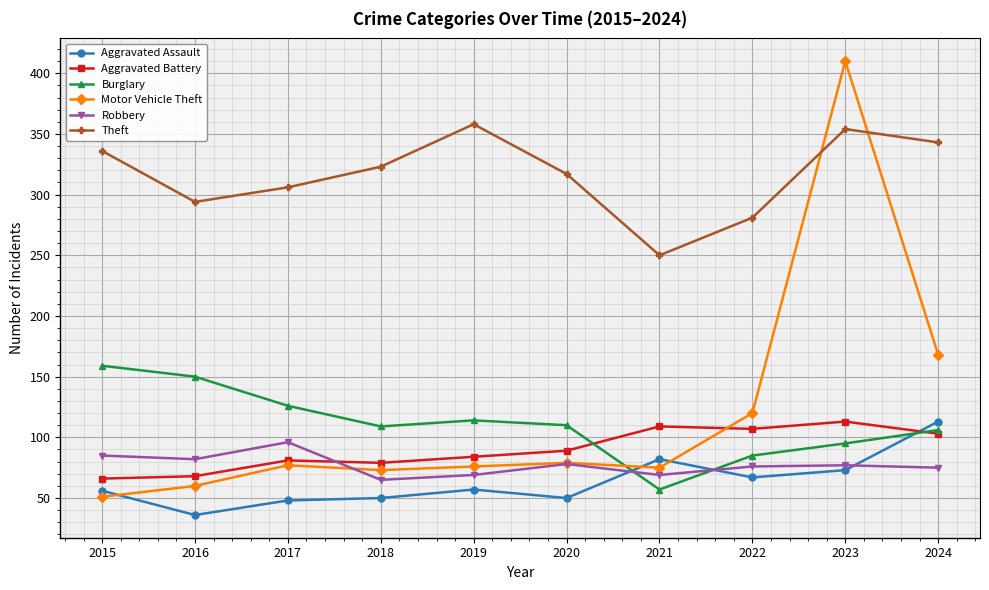

Is the value of Aggravated Battery at 2019 greater than the value of Burglary at 2018?

No